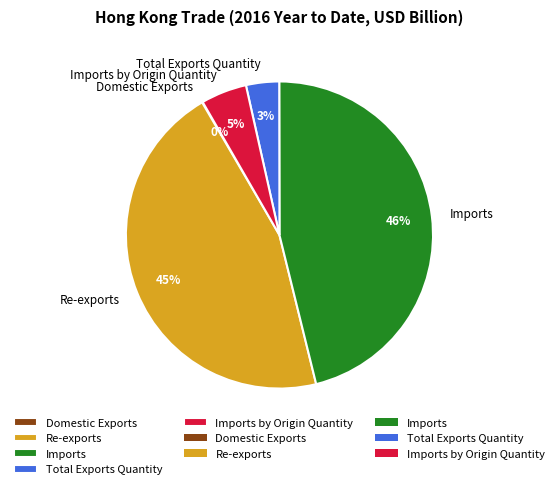

To the nearest percent, what percentage of the pie is Imports?

46%